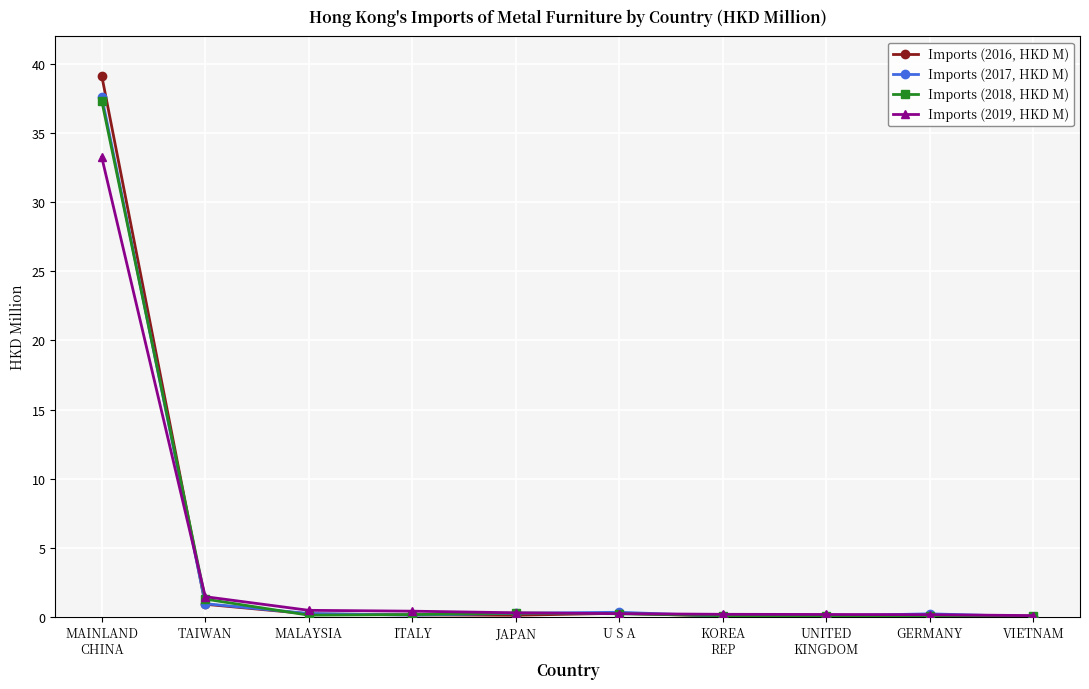

At which label is Imports (2018, HKD M) closest to 18?

TAIWAN